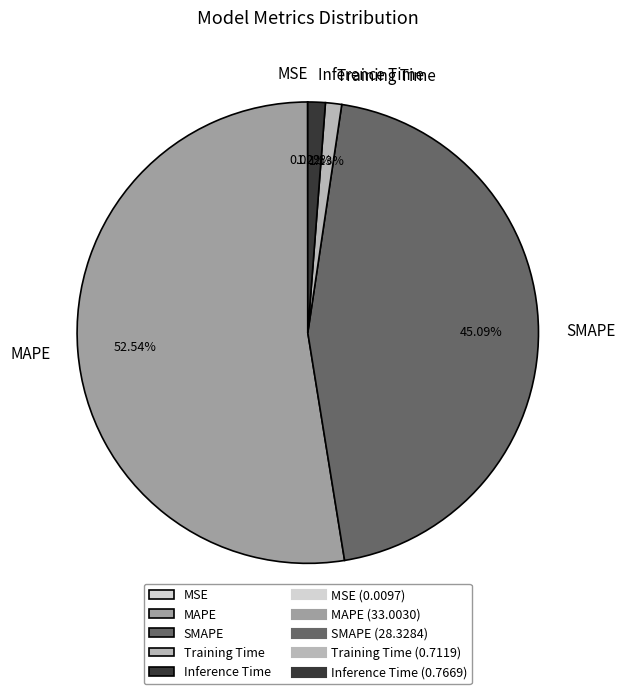

Do Training Time and Inference Time together represent more than half of the pie?

No